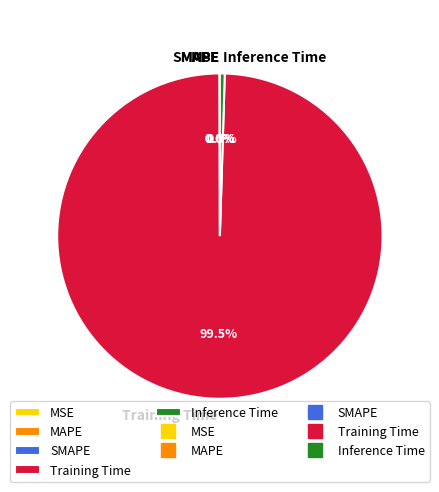

To the nearest percent, what is the average slice percentage?

20%